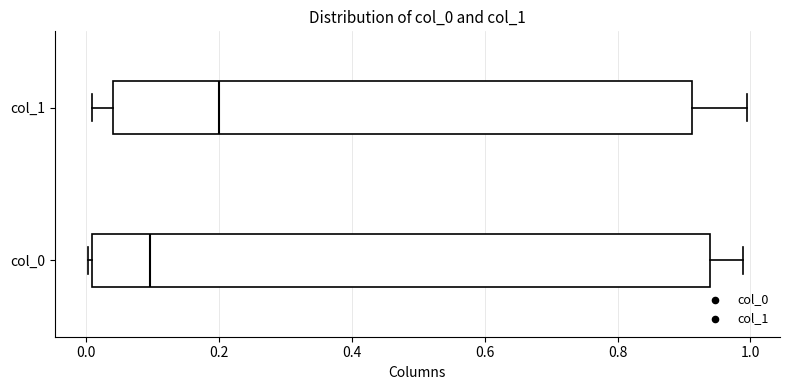

Where is the right edge of the box for col_1 on the x-axis? The values are not printed on the chart, so give them approximately, as read against the axis.

0.92